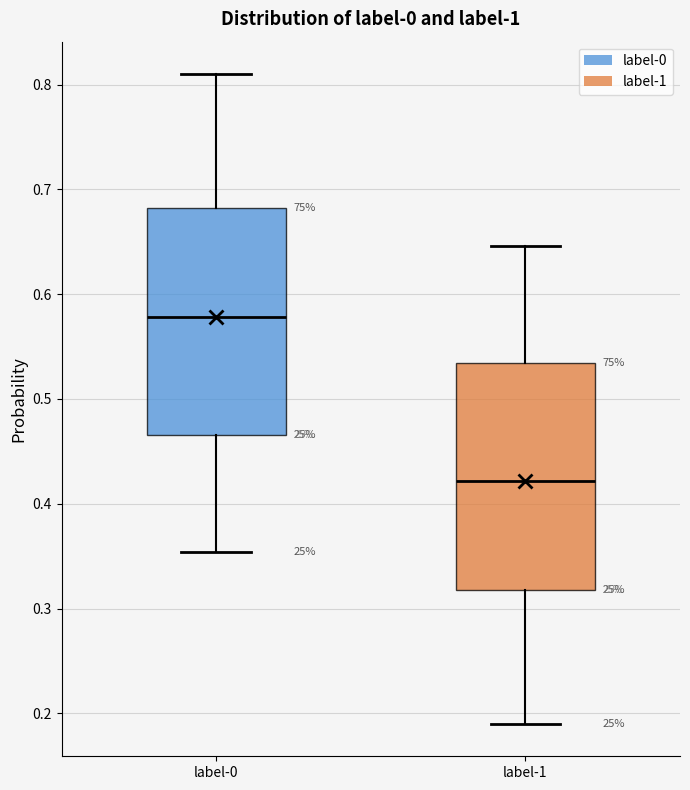

Where does the lower whisker of the box for label-0 end on the y-axis? The values are not printed on the chart, so give them approximately, as read against the axis.

0.35